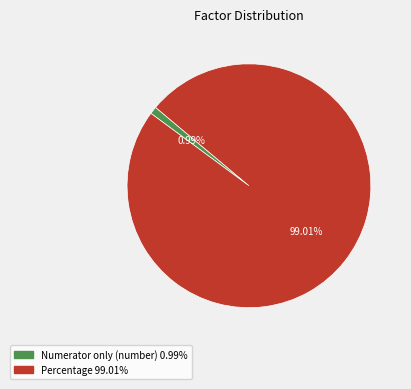

Approximately how many times larger is the value at Percentage compared to Numerator only (number)?

100.0